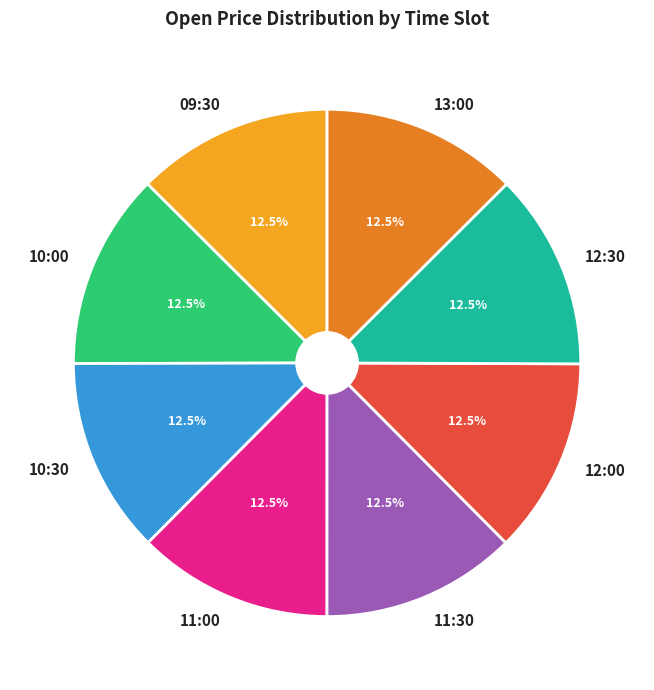

How many segments does this pie chart have?

8